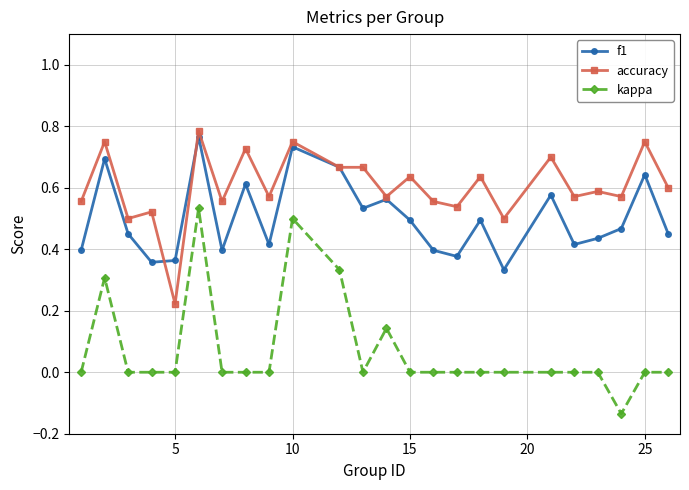

True or false: f1 has more than 0 interior local peaks.

True